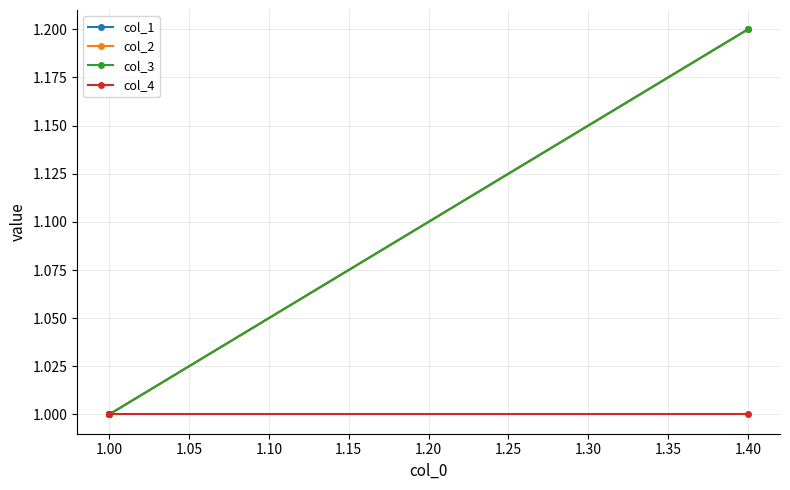

Which series has the largest total across all categories?

col_1